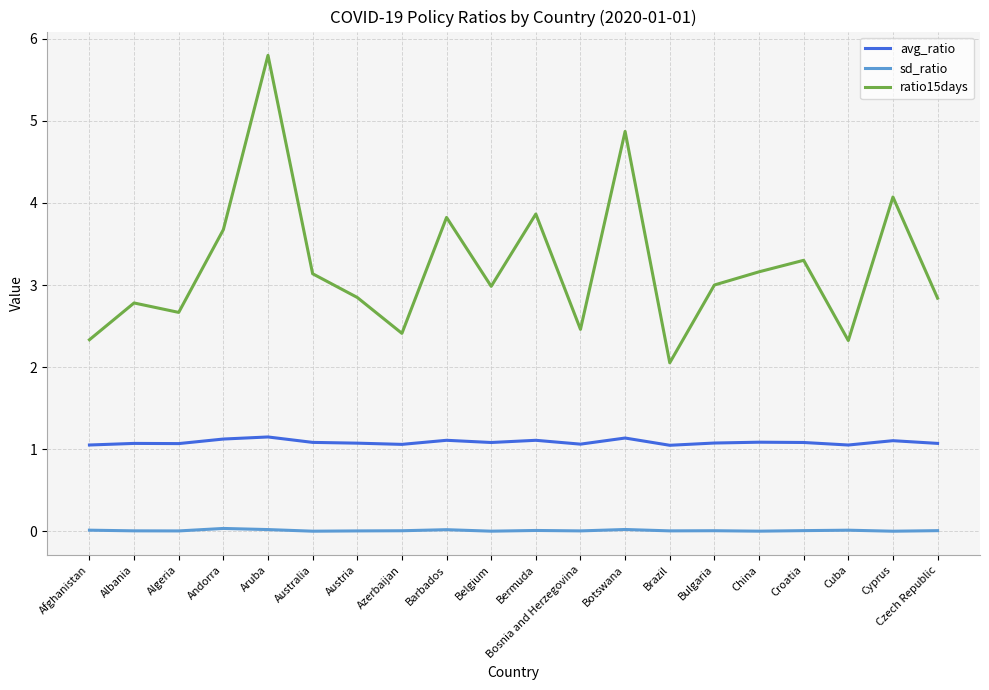

Count the avg_ratio values in the range 1 to 2.

20